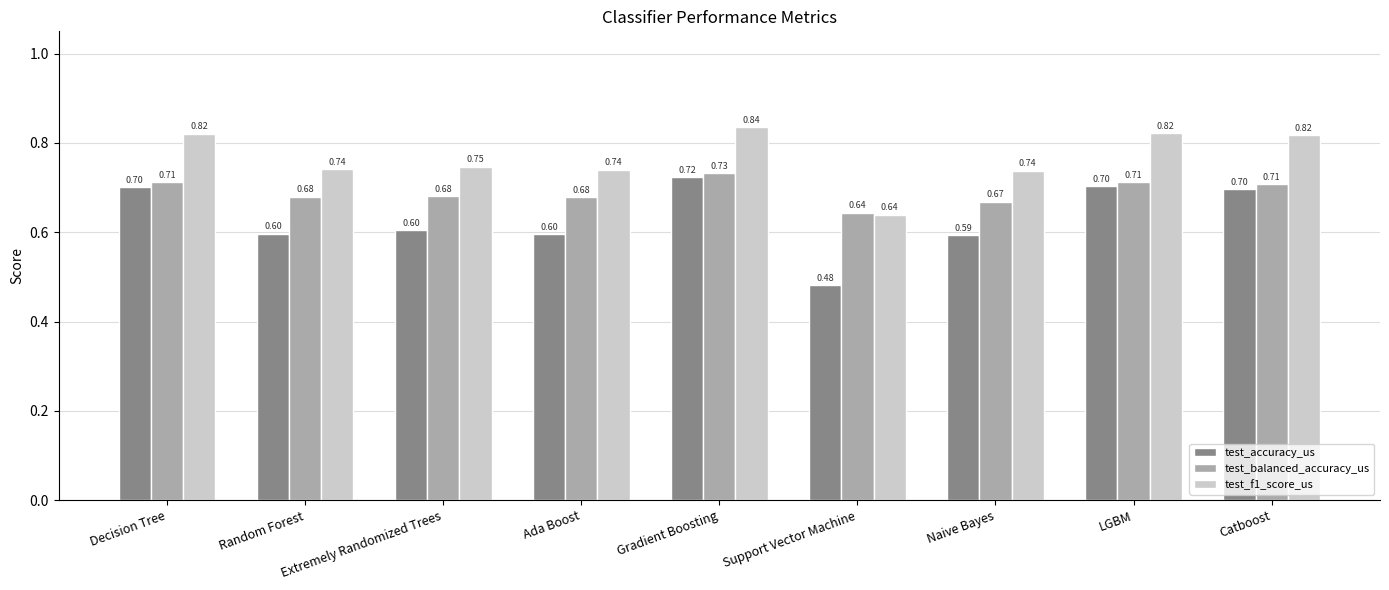

What is the sum of all test_accuracy_us values?

5.7